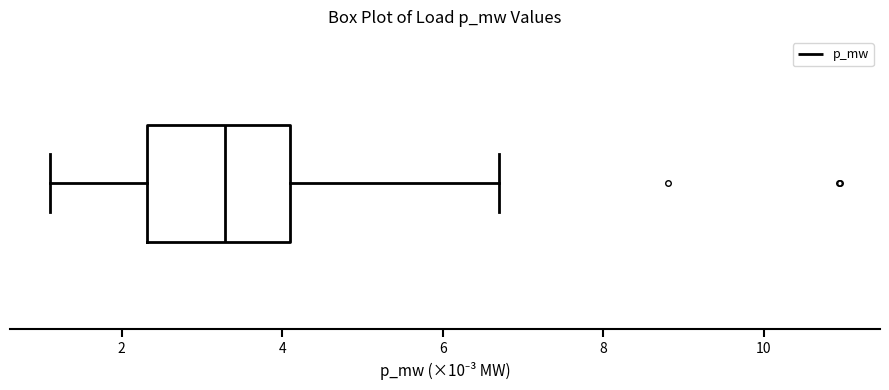

Read this box plot against the x-axis: the position of the median line, the range covered by the box, and the ends of both whiskers. The values are not printed on the chart, so give them approximately, as read against the axis.

median 3.2, box 2.4 to 4.2, whiskers 1.2 to 6.8